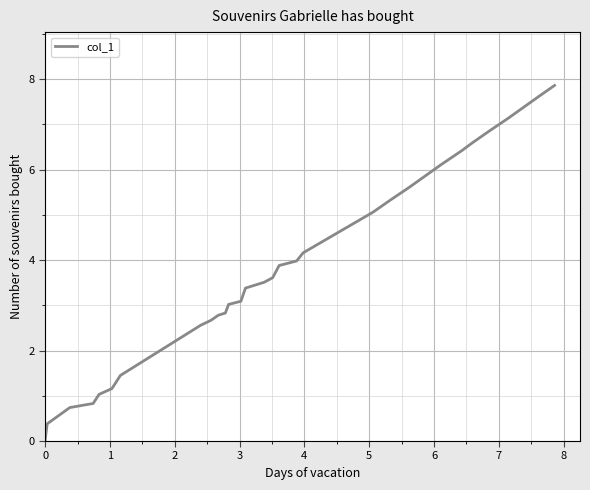

Is this an area chart (filled region under the line)?

No